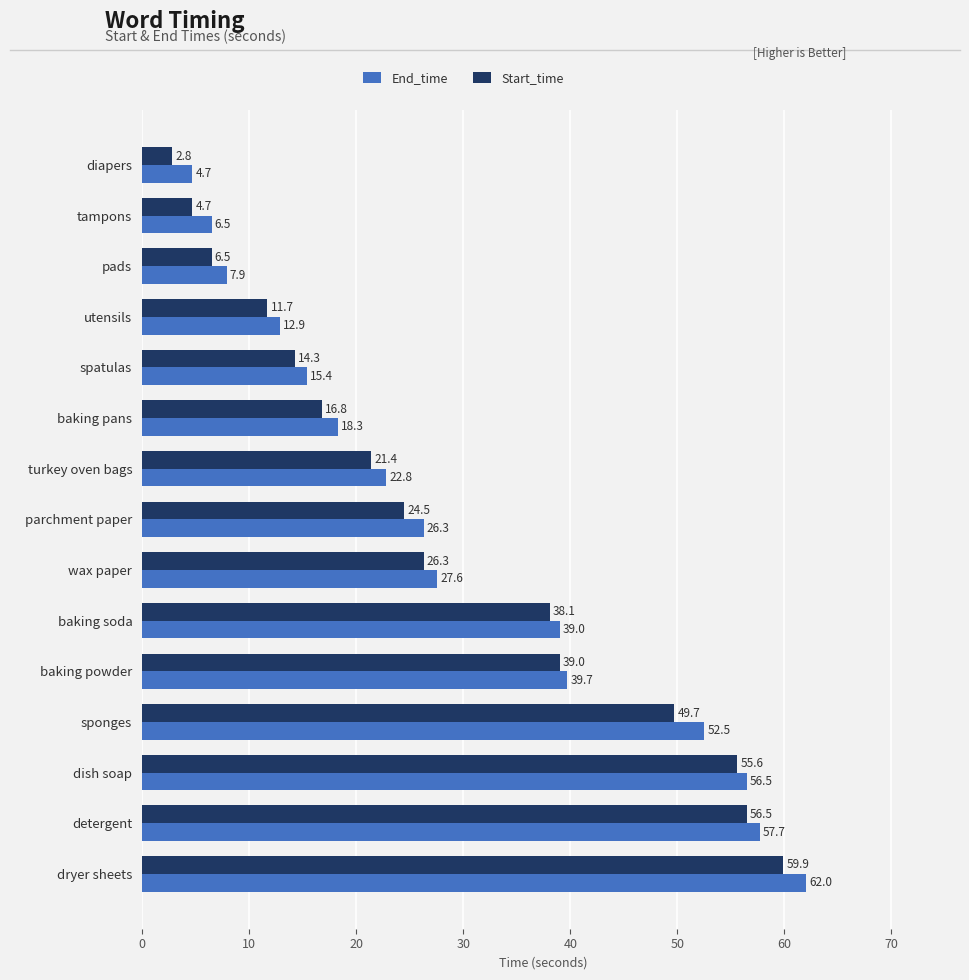

What is the difference between the maximum and minimum values in the End_time series?

57.3